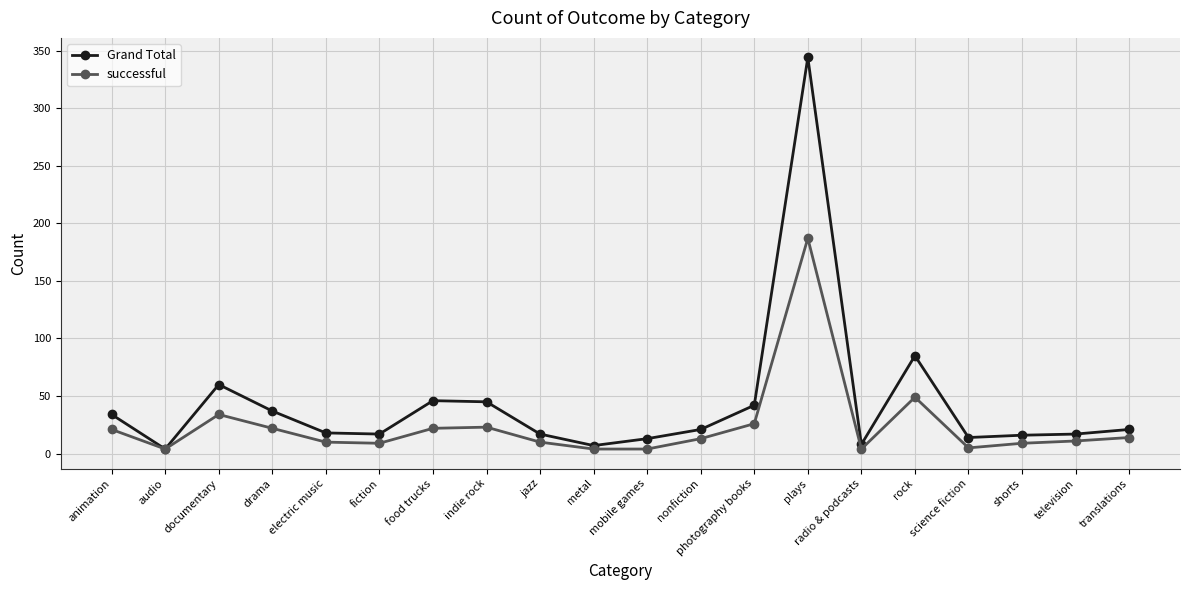

What is the value of the successful point at the 17th from the left?

5